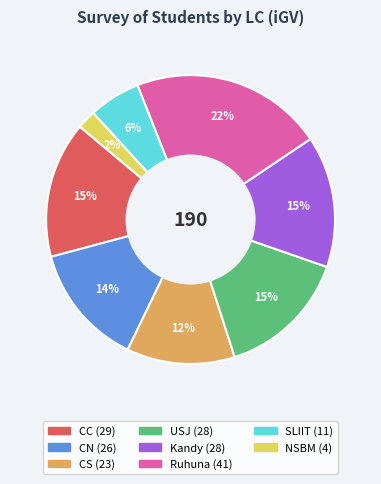

Is there any slice that represents more than half of the pie?

No